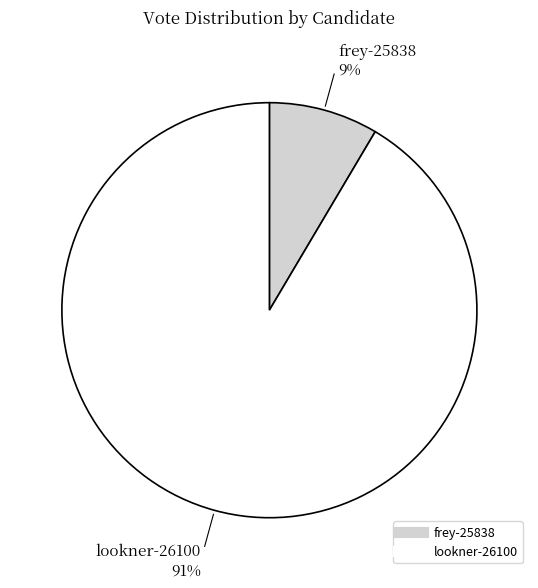

Combined, do frey-25838 and lookner-26100 account for over 50%?

Yes